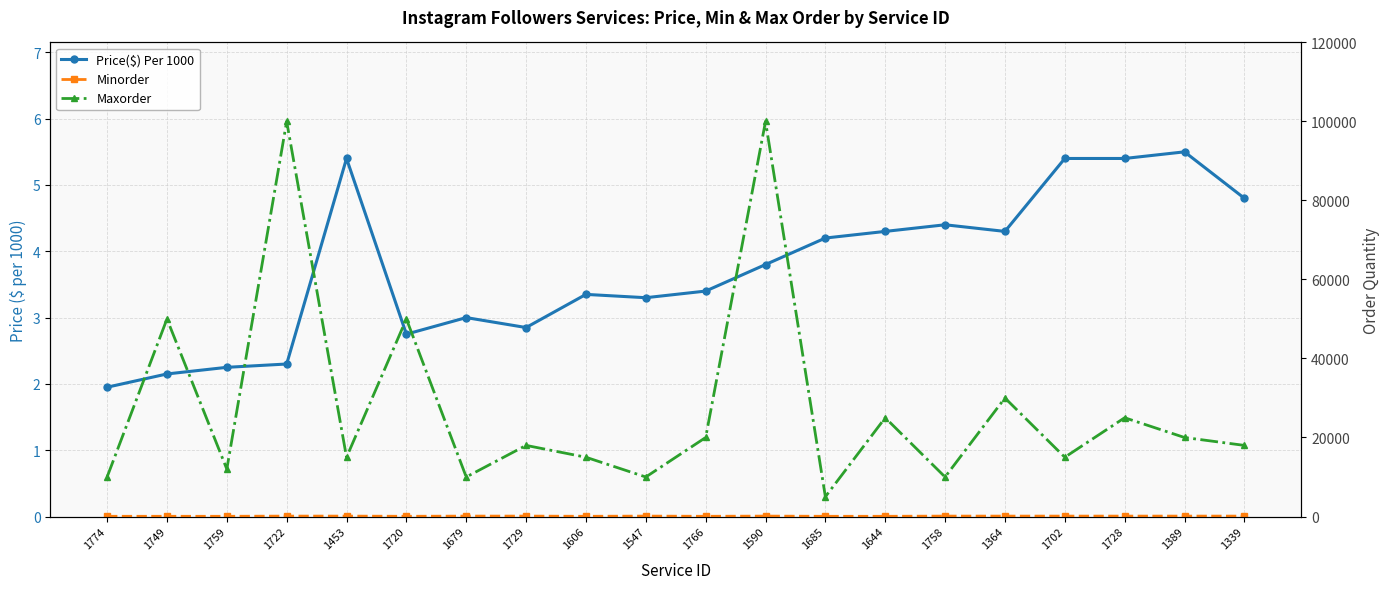

What is the maximum value for Price($) Per 1000?

5.5